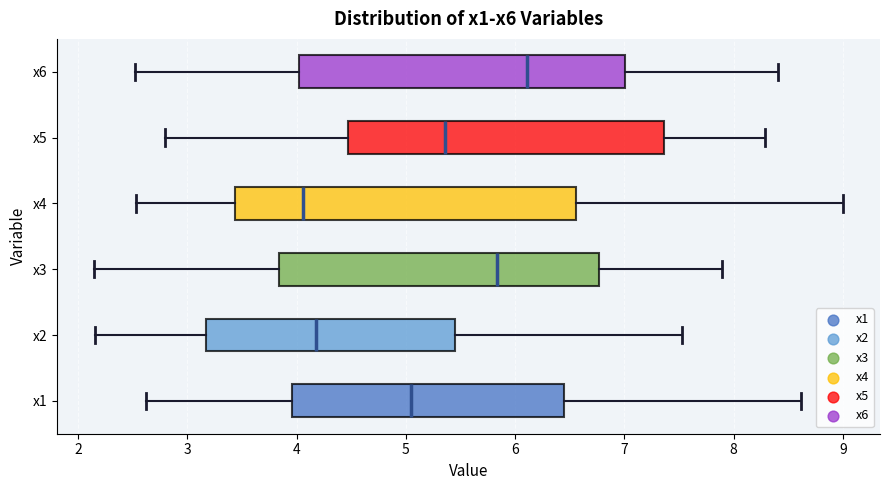

Which box's median line is the furthest to the right?

x6